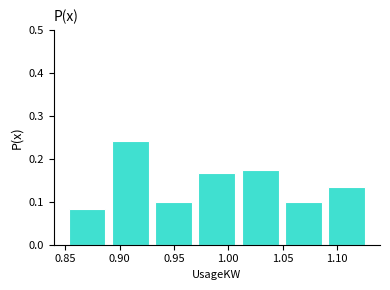

Reading left to right, transcribe this chart: for each bar, give the range it covers on the x-axis and its height. Neither the bar edges nor the heights are printed on the chart, so give them approximately, as read against the axes.

0.85 to 0.89: 0.08
0.89 to 0.93: 0.24
0.93 to 0.97: 0.10
0.97 to 1.01: 0.17
1.01 to 1.05: 0.18
1.05 to 1.09: 0.10
1.09 to 1.13: 0.13